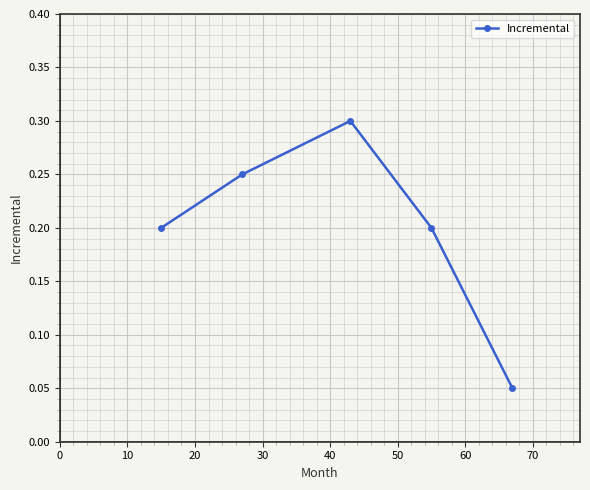

How many values are between 0 and 1?

5